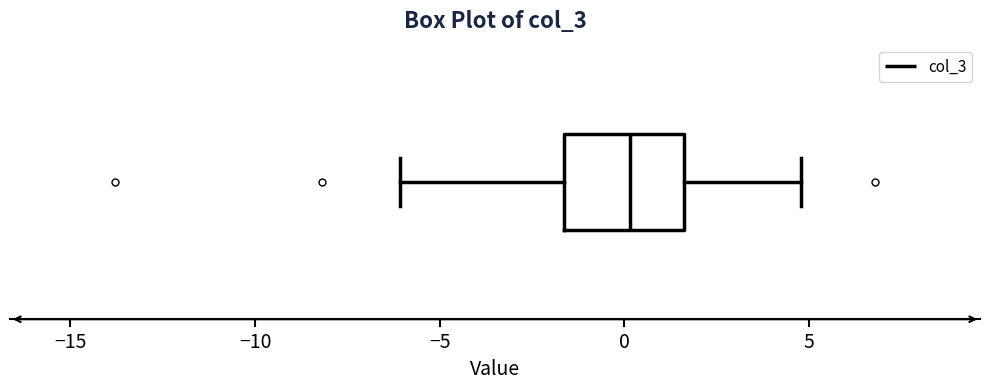

Read this box plot against the x-axis: the position of the median line, the range covered by the box, and the ends of both whiskers. The values are not printed on the chart, so give them approximately, as read against the axis.

median 0.0, box -1.5 to 1.5, whiskers -6.0 to 5.0